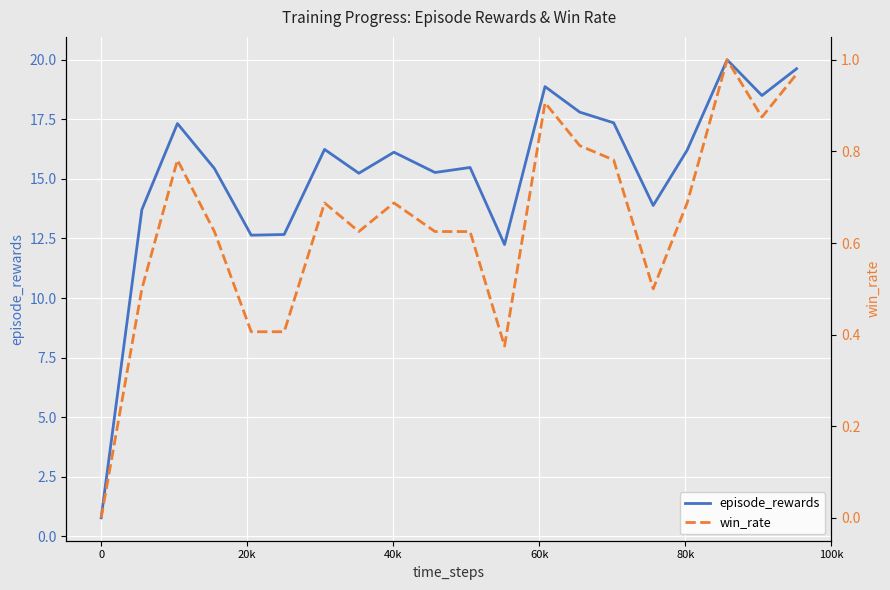

True or false: episode_rewards and win_rate intersect in this chart.

False